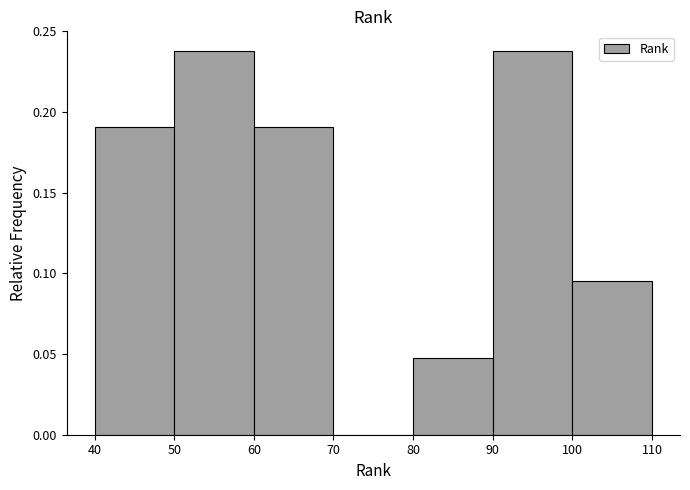

Reading left to right, list every bar in this chart as the range it spans on the x-axis followed by its height. The values are not printed on the chart, so give them approximately, as read against the axis.

40 to 50: 0.190
50 to 60: 0.240
60 to 70: 0.190
70 to 80: 0
80 to 90: 0.050
90 to 100: 0.240
100 to 110: 0.095